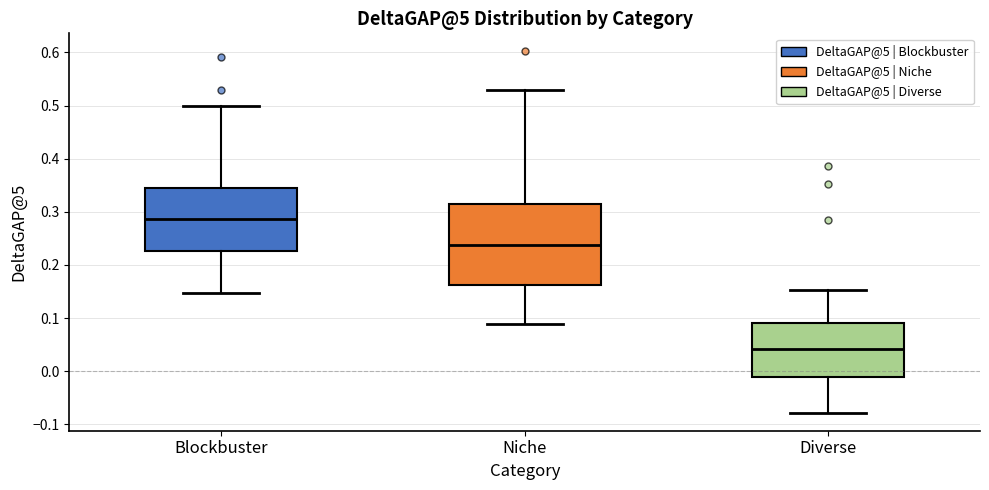

Reading left to right, transcribe this box plot: for each box, give where its median line is, the range the box spans, and where its two whiskers end, as read against the y-axis. The values are not printed on the chart, so give them approximately, as read against the axis.

Blockbuster: median 0.29, box 0.23 to 0.34, whiskers 0.15 to 0.50
Niche: median 0.24, box 0.16 to 0.32, whiskers 0.09 to 0.53
Diverse: median 0.04, box -0.01 to 0.09, whiskers -0.08 to 0.15